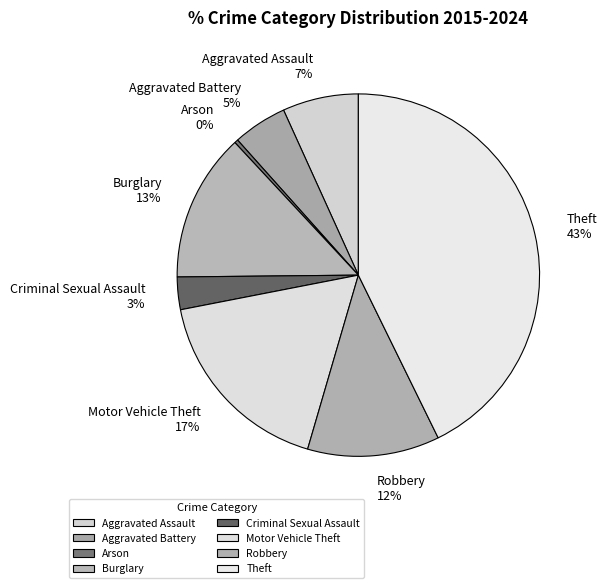

To the nearest percent, what is the average slice percentage?

12%